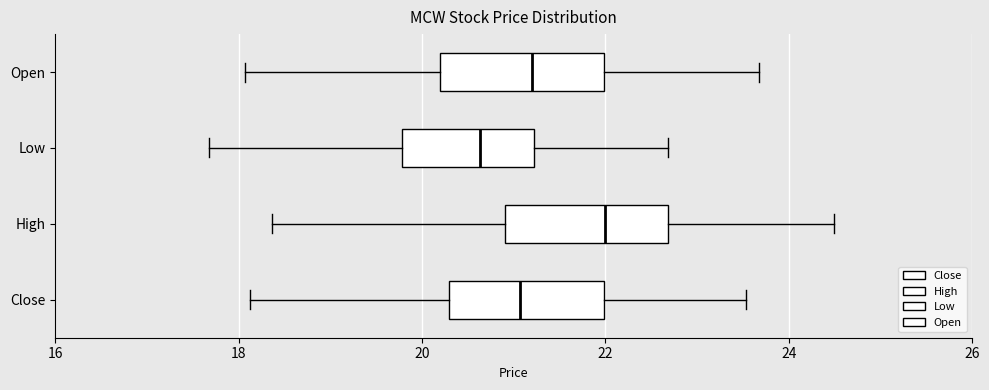

Reading bottom to top, read every box against the x-axis: the position of its median line, the range the box covers, and the ends of its whiskers. The values are not printed on the chart, so give them approximately, as read against the axis.

Close: median 21.0, box 20.2 to 22.0, whiskers 18.2 to 23.6
High: median 22.0, box 21.0 to 22.6, whiskers 18.4 to 24.4
Low: median 20.6, box 19.8 to 21.2, whiskers 17.6 to 22.6
Open: median 21.2, box 20.2 to 22.0, whiskers 18.0 to 23.6